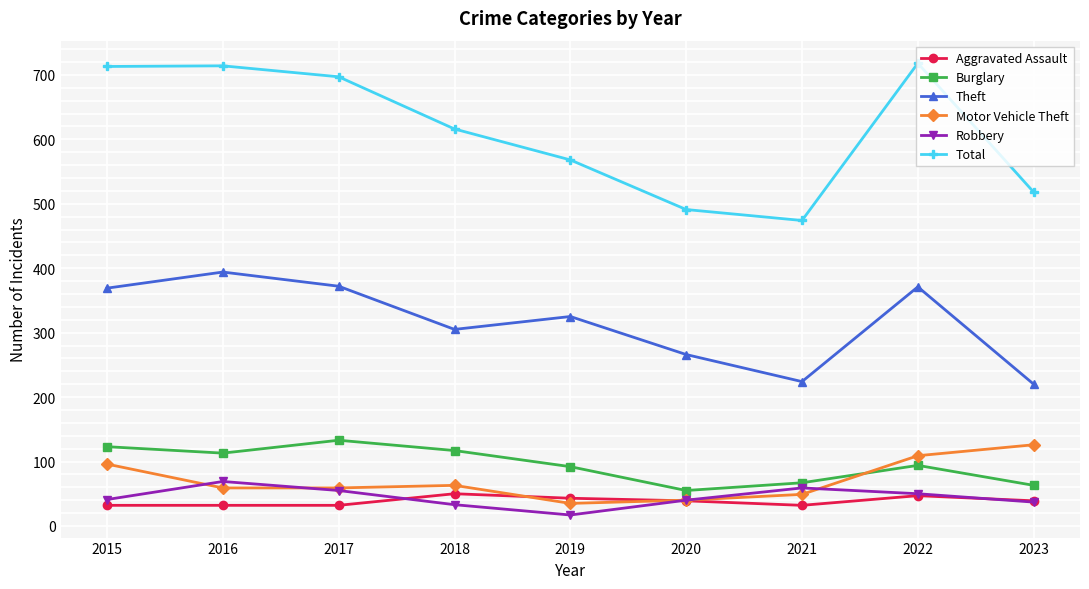

The Aggravated Assault series shows 71 at 2022. True or false?

False